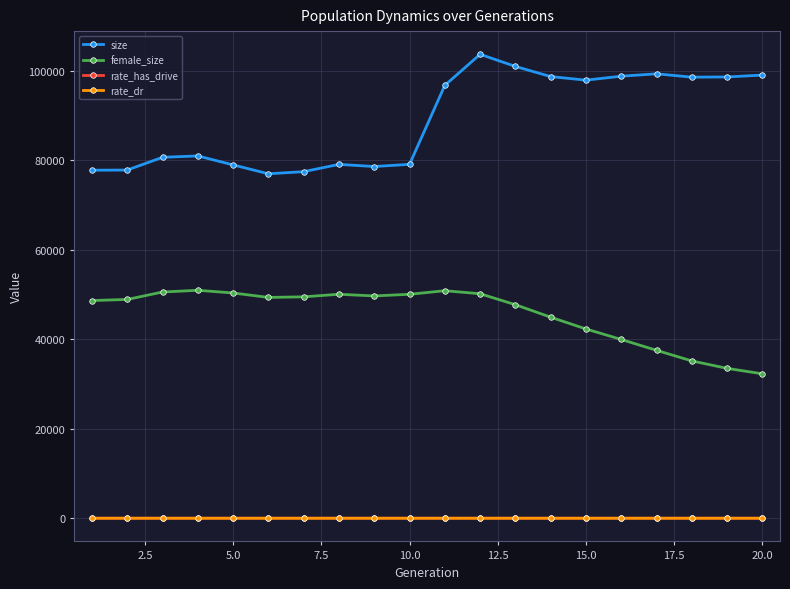

True or false: size and rate_dr intersect in this chart.

False